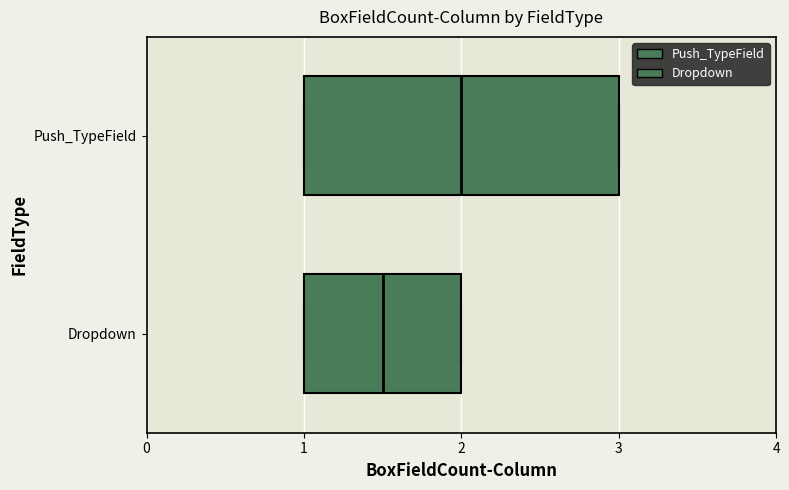

Which box is the widest, from its left edge to its right edge?

Push_TypeField